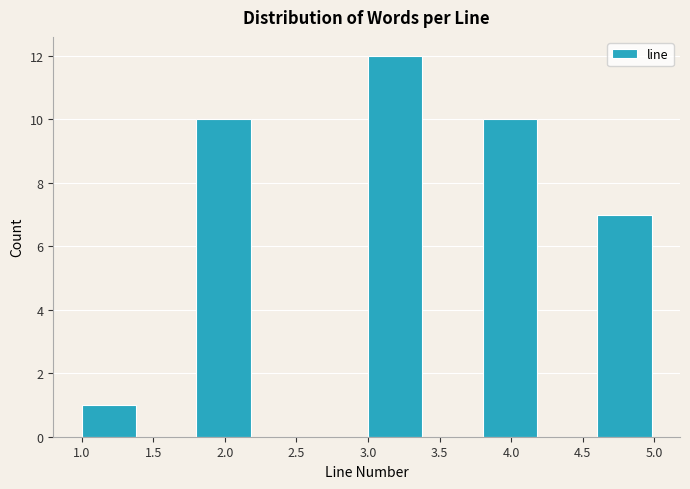

Reading left to right, transcribe this chart: for each bar, give the range it covers on the x-axis and its height. The values are not printed on the chart, so give them approximately, as read against the axis.

1.0 to 1.4: 1
1.4 to 1.8: 0
1.8 to 2.2: 10
2.2 to 2.6: 0
2.6 to 3.0: 0
3.0 to 3.4: 12
3.4 to 3.8: 0
3.8 to 4.2: 10
4.2 to 4.6: 0
4.6 to 5.0: 7